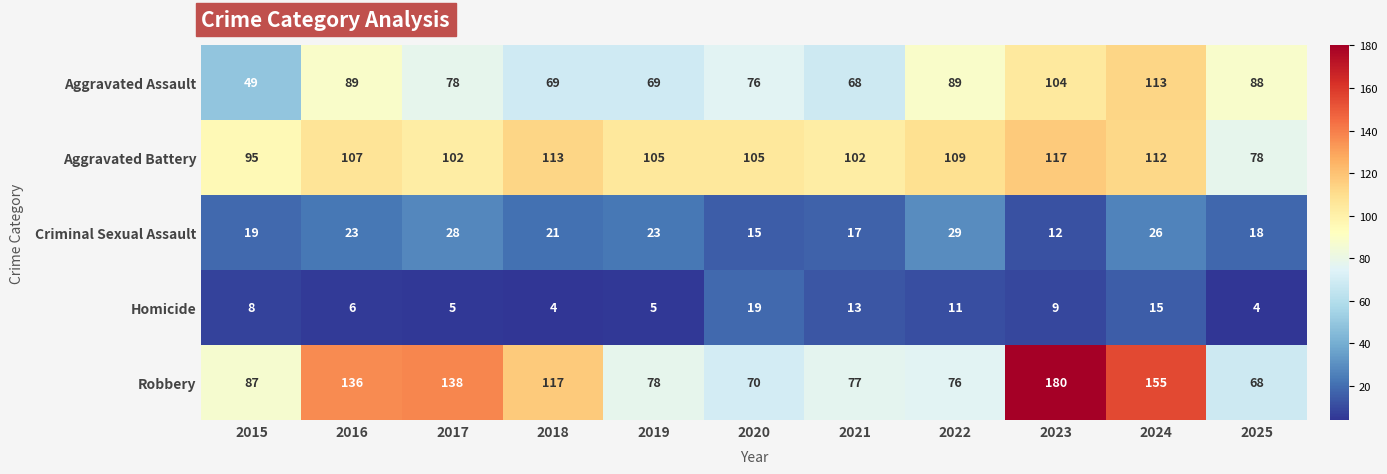

Count the number of categories in the chart.

11